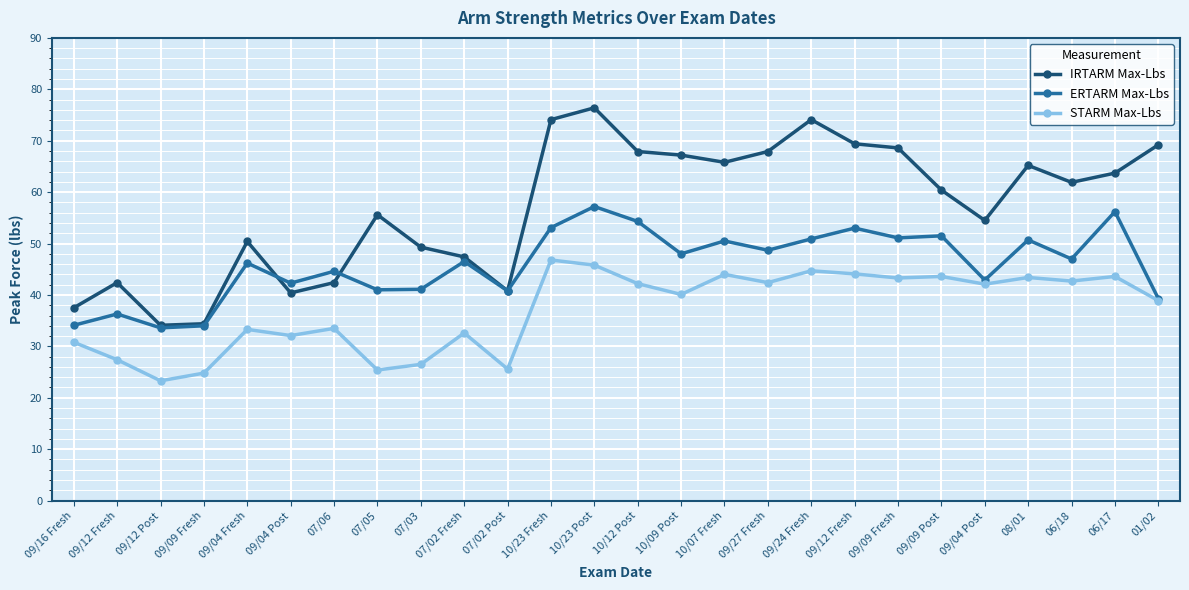

How many values in the STARM Max-Lbs series are below 42?

13